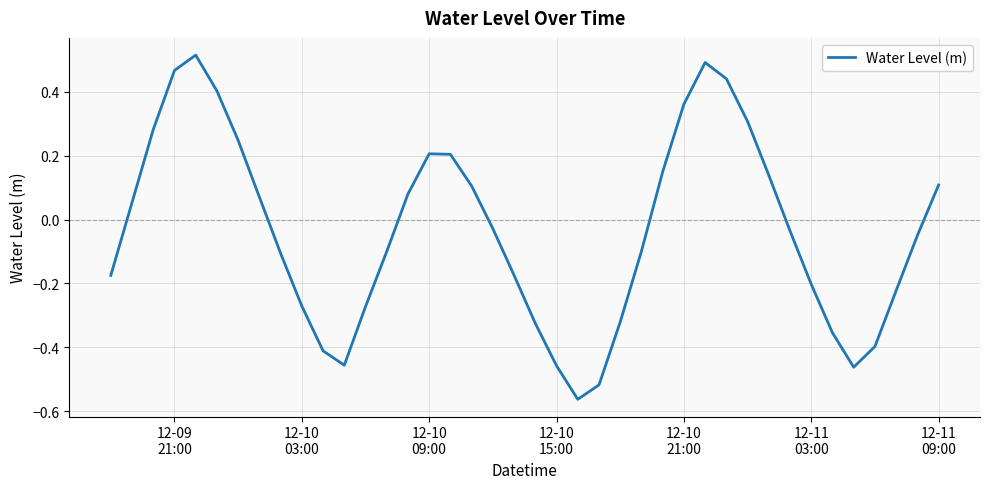

Does the chart display data point markers on the line(s)?

No